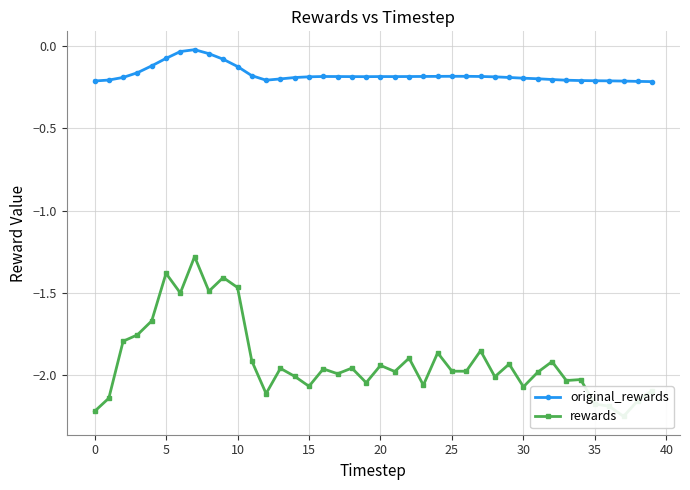

What is the minimum value shown in the chart?

-2.3